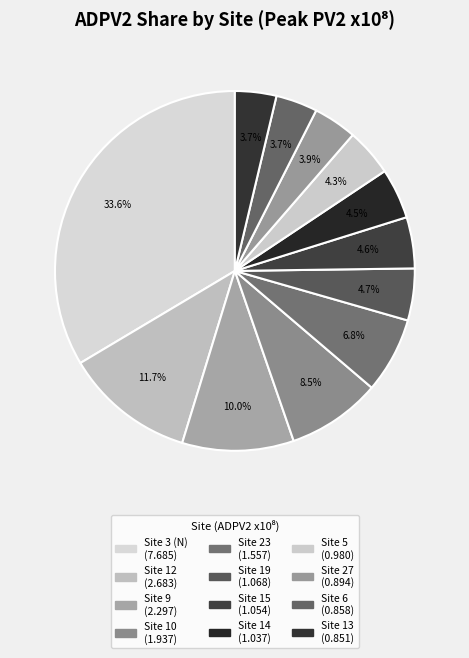

To the nearest percent, what portion does Site 5 represent?

4%